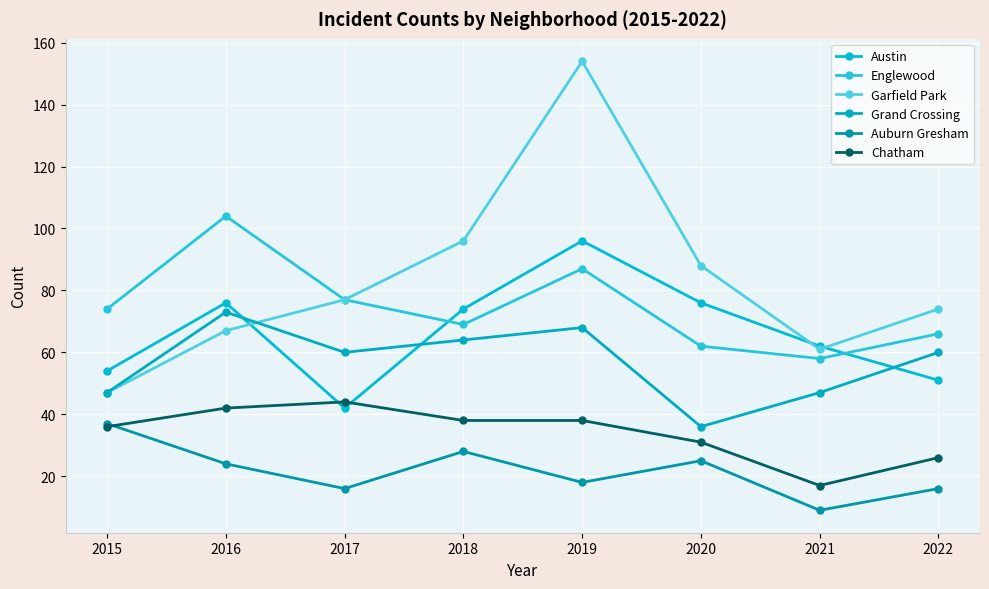

Where does the Chatham series first go above 38?

2016